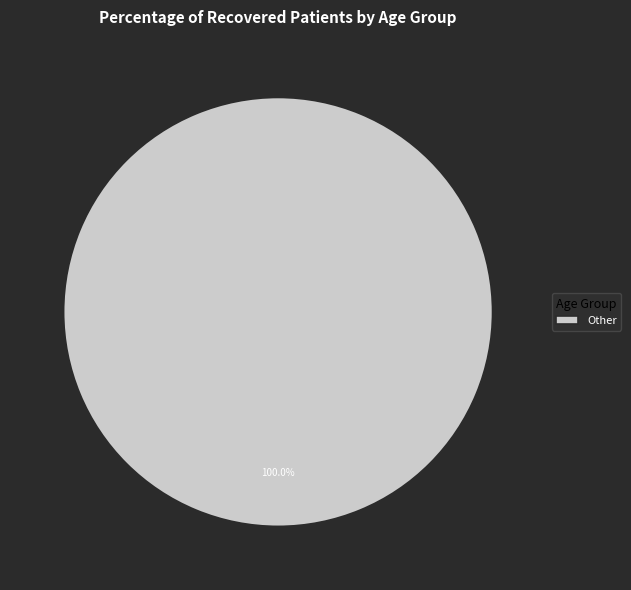

Is there any slice that represents more than half of the pie?

Yes